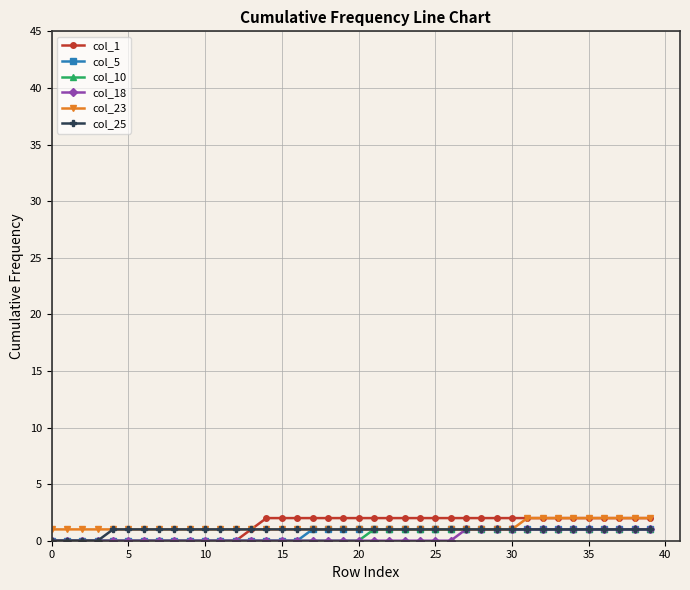

The value of col_5 at 20 is 1. True or false?

True